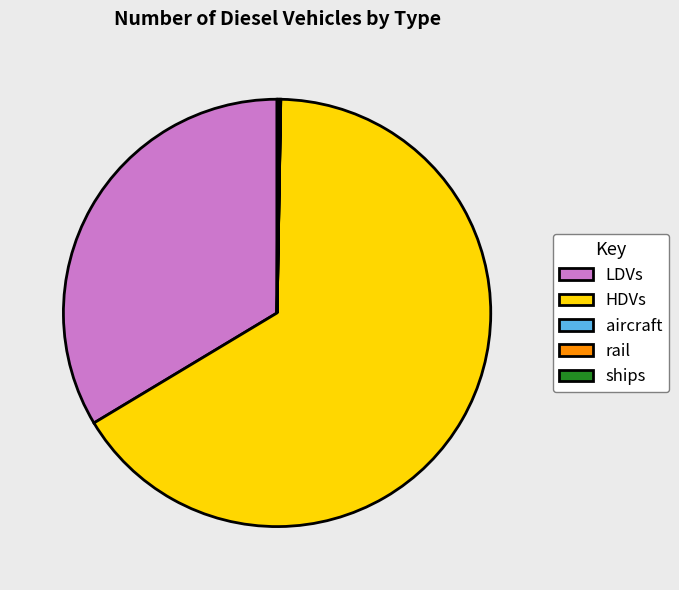

The HDVs slice represents 66% of the pie. True or false?

True